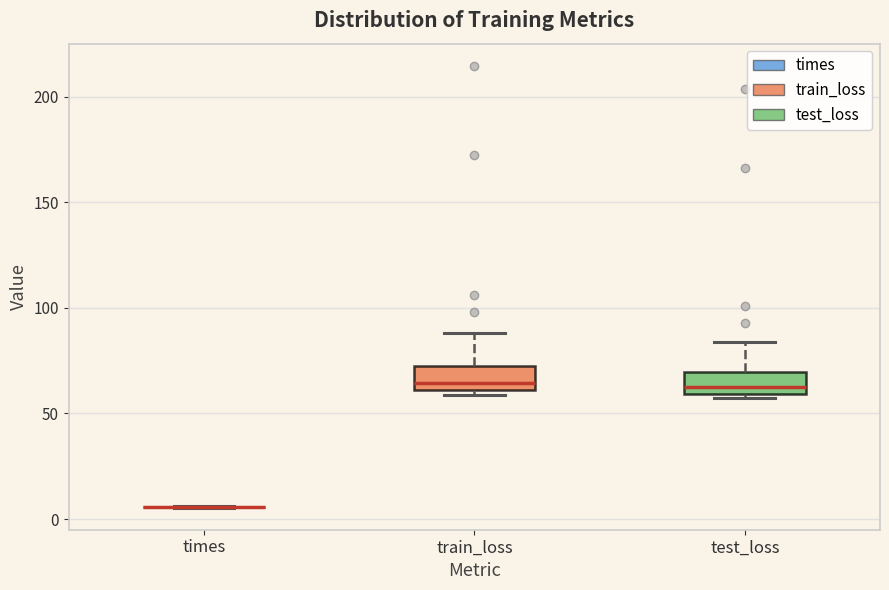

Reading left to right, transcribe this box plot: for each box, give where its median line is, the range the box spans, and where its two whiskers end, as read against the y-axis. The values are not printed on the chart, so give them approximately, as read against the axis.

times: box collapsed to a line at 5, whiskers 5 to 5
train_loss: median 65, box 60 to 75, whiskers 60 (just below the box's lower edge) to 90
test_loss: median 60 (just above the box's lower edge), box 60 to 70, whiskers 60 (just below the box's lower edge) to 85